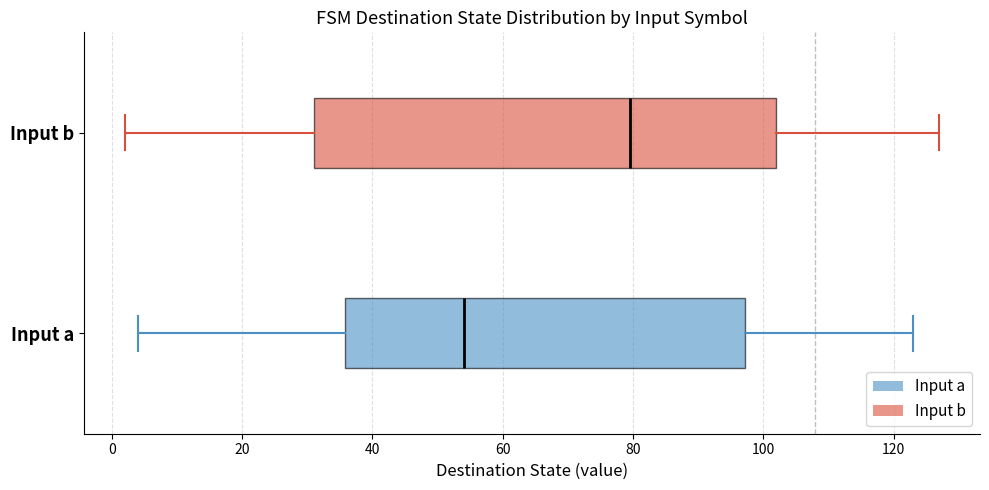

Which box has the furthest to the right median line?

Input b